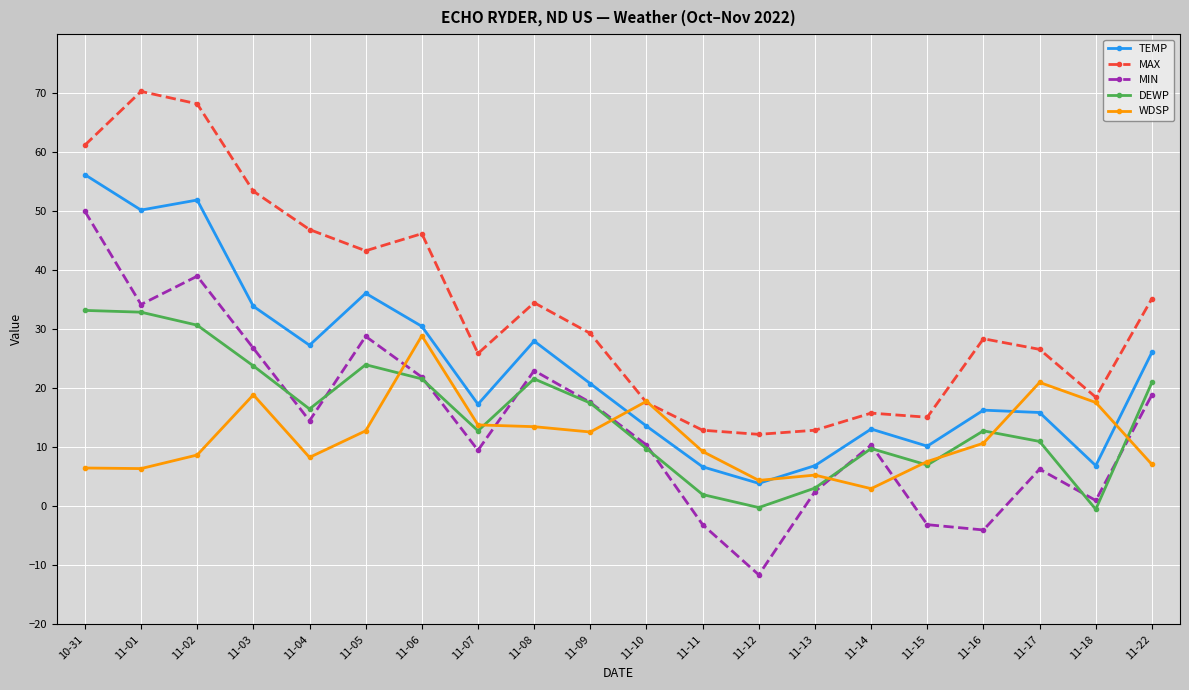

What position from the right is 11-06?

14